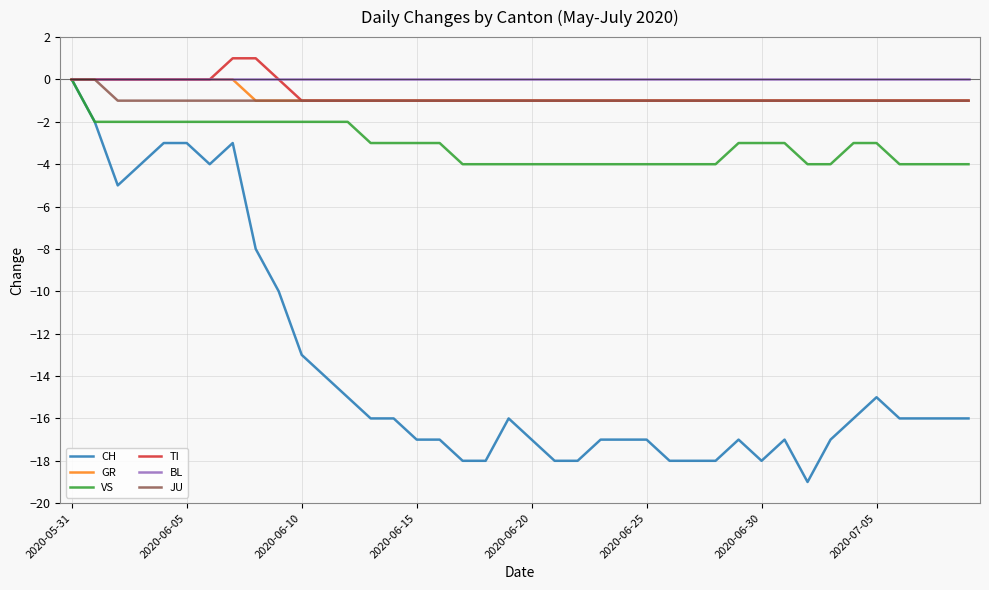

What are all the series names shown in the legend?

CH, GR, VS, TI, BL, JU